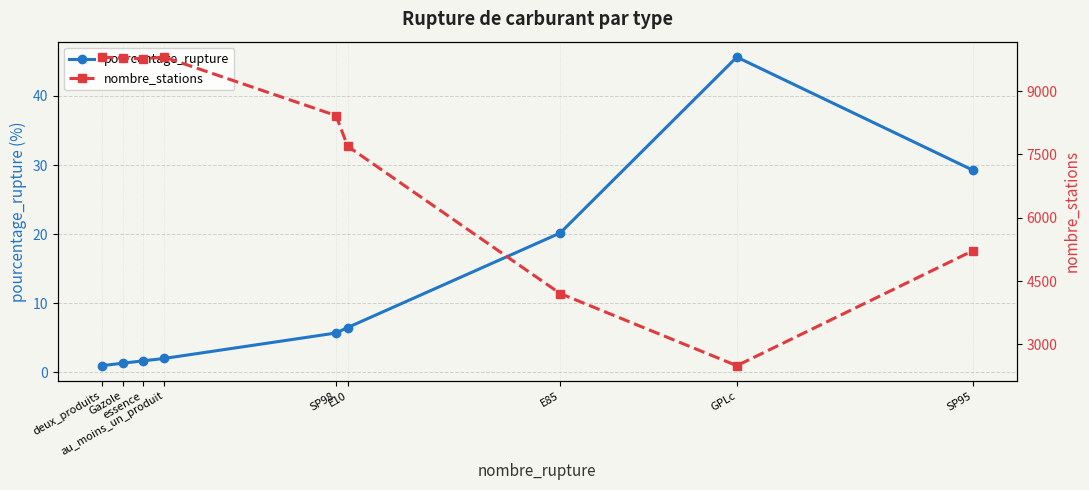

What is the spread (max minus min) of values at E85?

4183.8